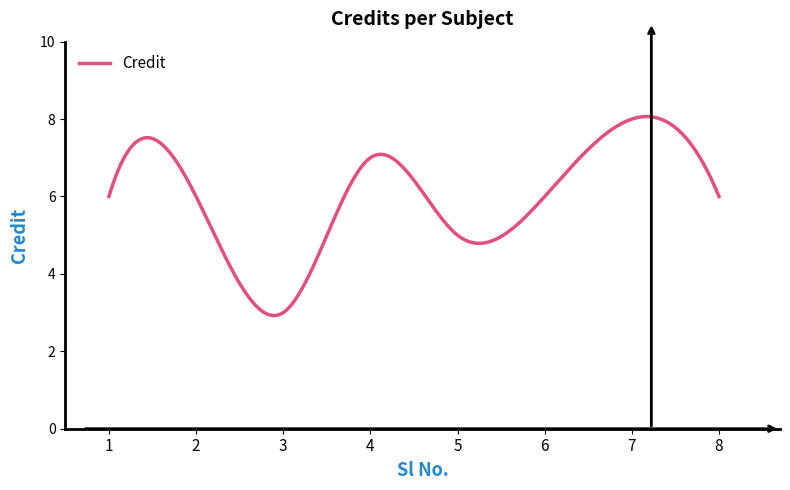

What is the greatest value displayed?

8.1